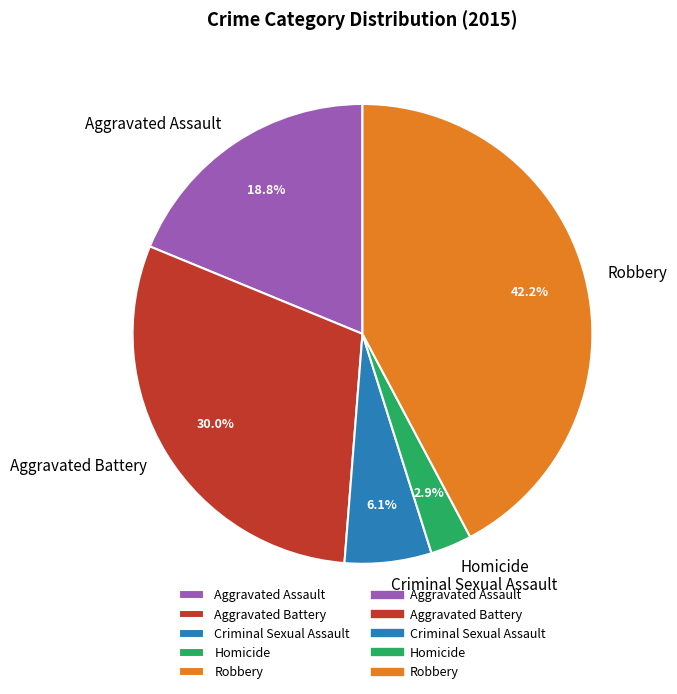

What percentage is the Robbery slice, to the nearest percent?

42%